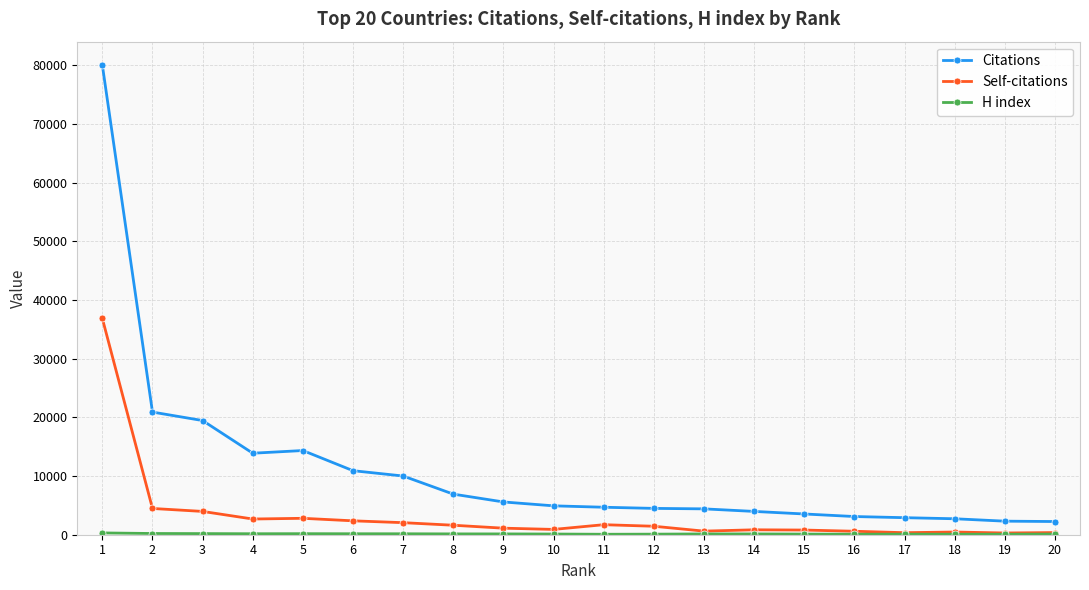

What is the total value across all series at 5?

17328